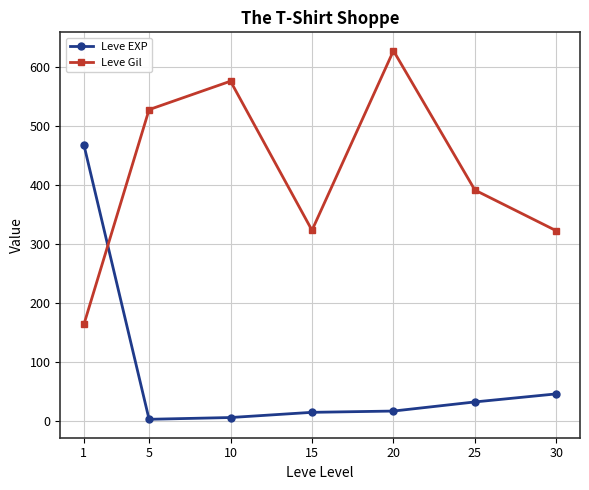

How many data points in Leve EXP are less than 16?

3